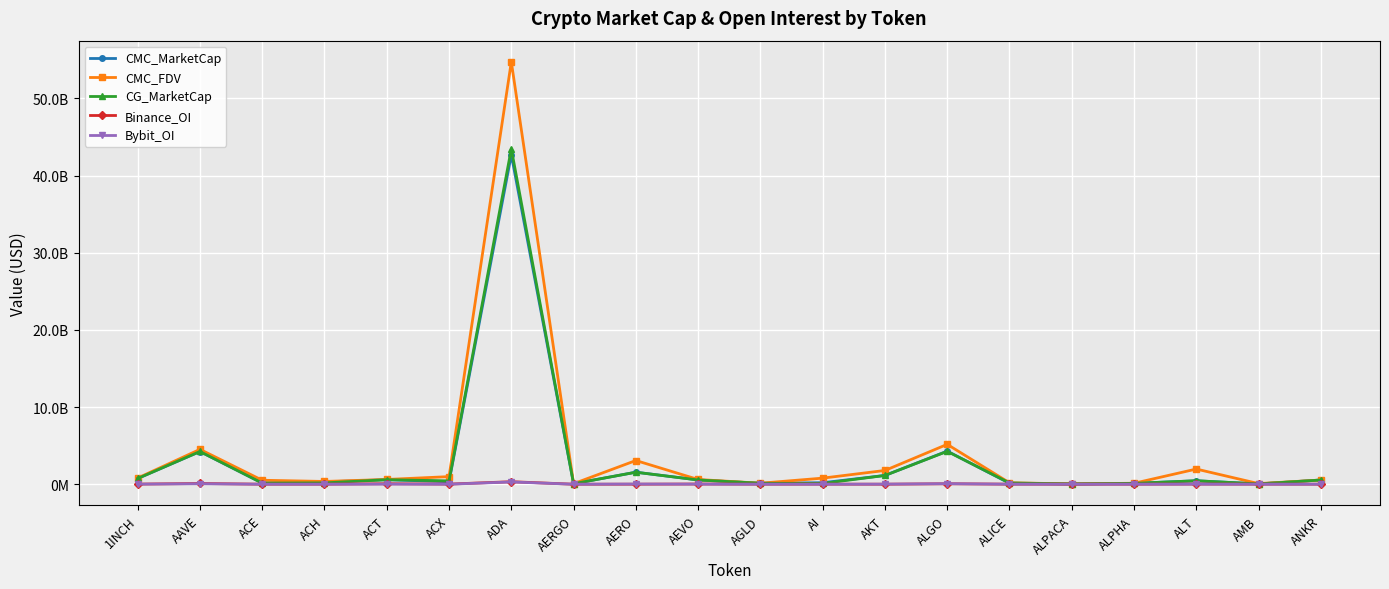

What are all the series names shown in the legend?

CMC_MarketCap, CMC_FDV, CG_MarketCap, Binance_OI, Bybit_OI